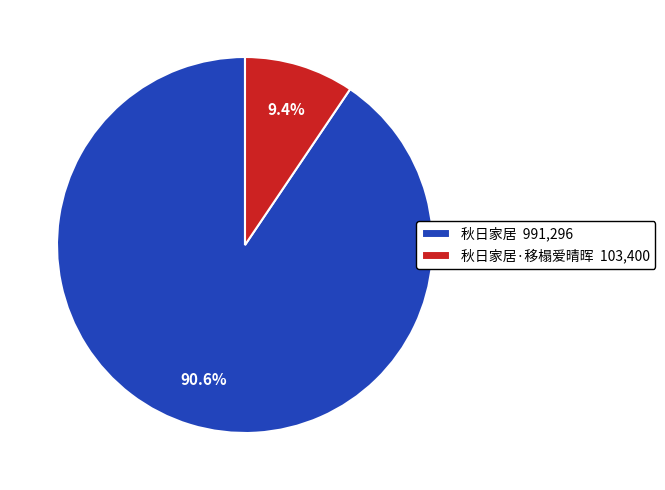

What percentage do 秋日家居·移榻爱晴晖 103,400 and 秋日家居 991,296 together represent?

100.0%